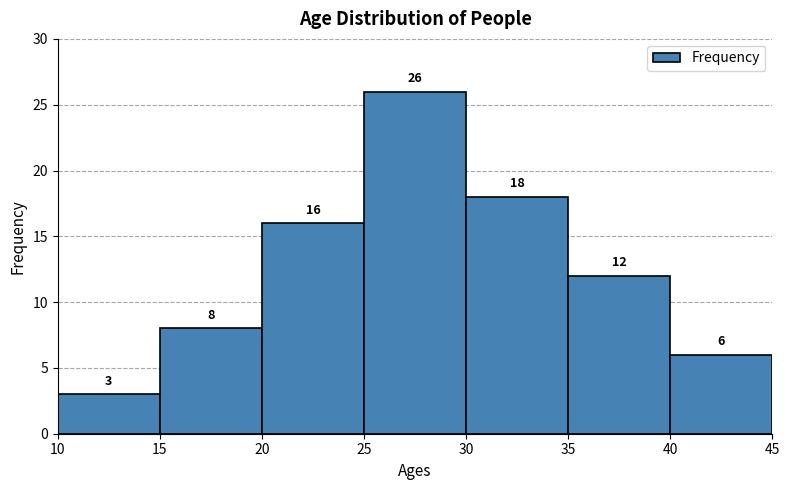

Over which range of the x-axis is the bar tallest?

25 to 30